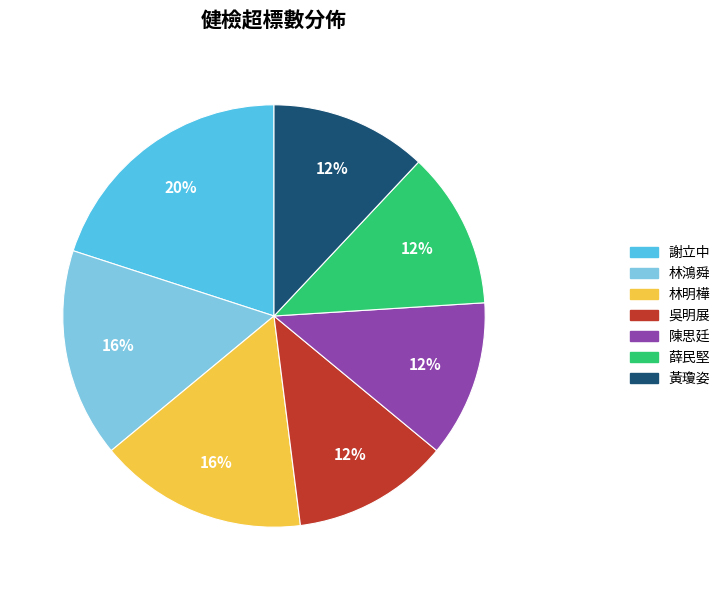

Is the sum of 林鴻舜 and 謝立中 greater than half?

No